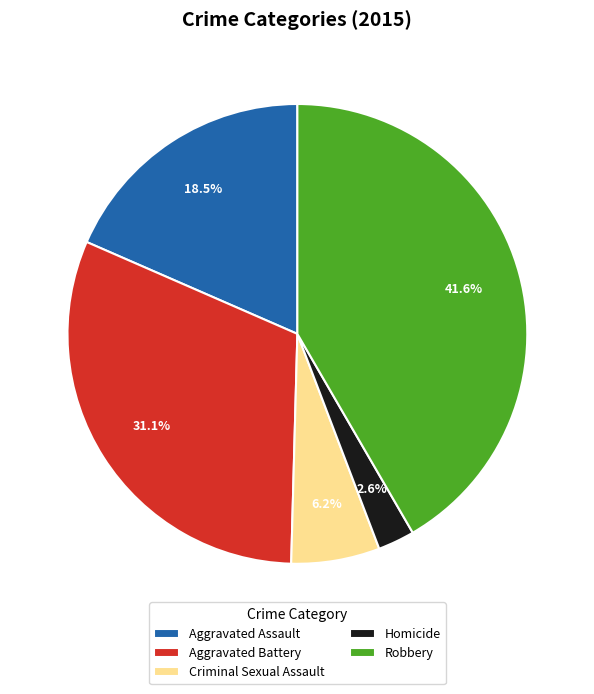

What percentage is NOT represented by Criminal Sexual Assault?

93.8%